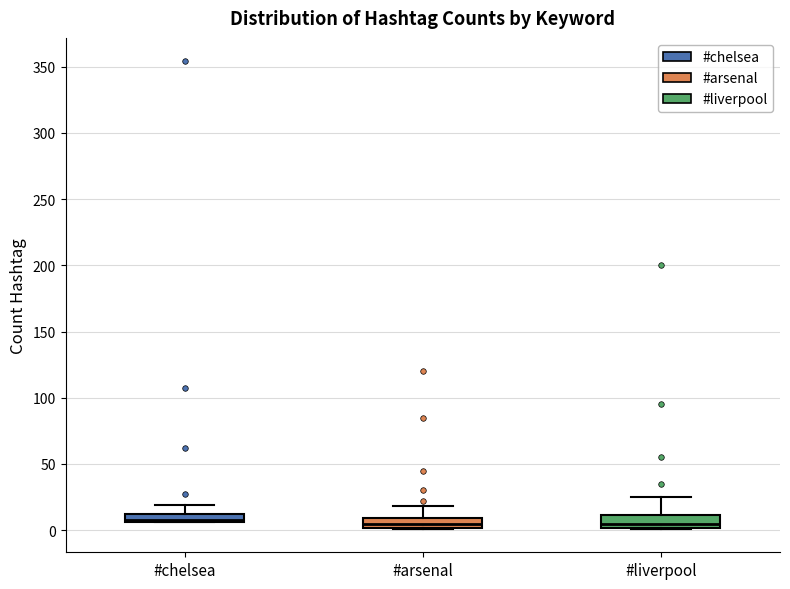

Where does the median line of the box for #chelsea sit on the y-axis? The values are not printed on the chart, so give them approximately, as read against the axis.

10